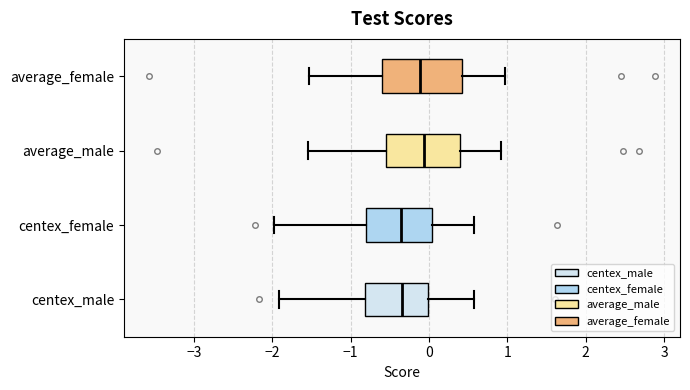

Reading bottom to top, transcribe this box plot: for each box, give where its median line is, the range the box spans, and where its two whiskers end, as read against the x-axis. The values are not printed on the chart, so give them approximately, as read against the axis.

centex_male: median -0.3, box -0.8 to 0.0, whiskers -1.9 to 0.6
centex_female: median -0.4, box -0.8 to 0.0, whiskers -2.0 to 0.6
average_male: median -0.1, box -0.6 to 0.4, whiskers -1.5 to 0.9
average_female: median -0.1, box -0.6 to 0.4, whiskers -1.5 to 1.0